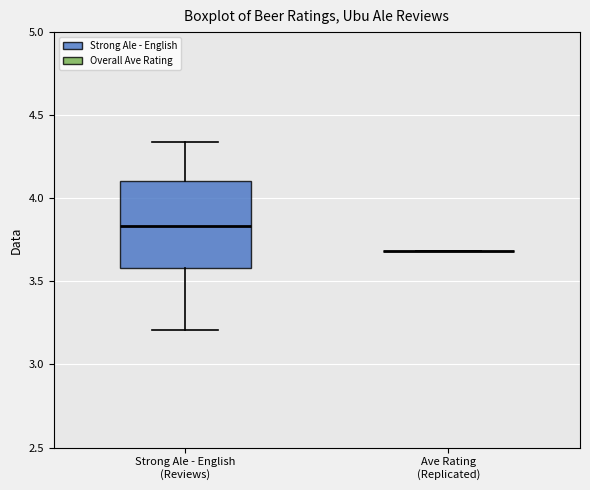

Comparing the boxes themselves (not the whiskers), which one is the tallest?

Strong Ale - English (Reviews)